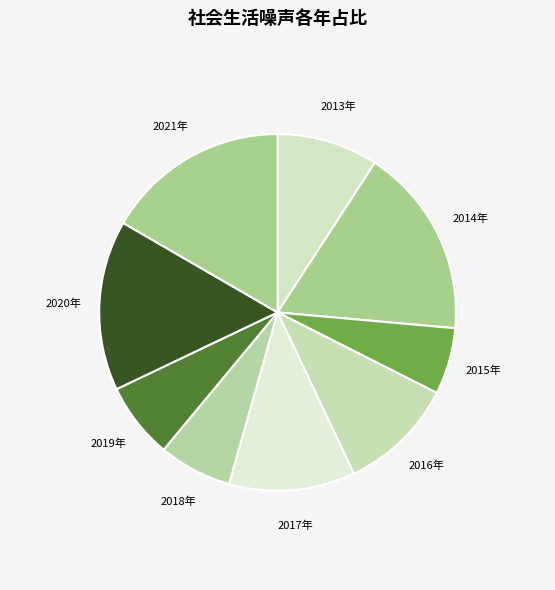

Which has a higher value, 2020年 or 2018年?

2020年